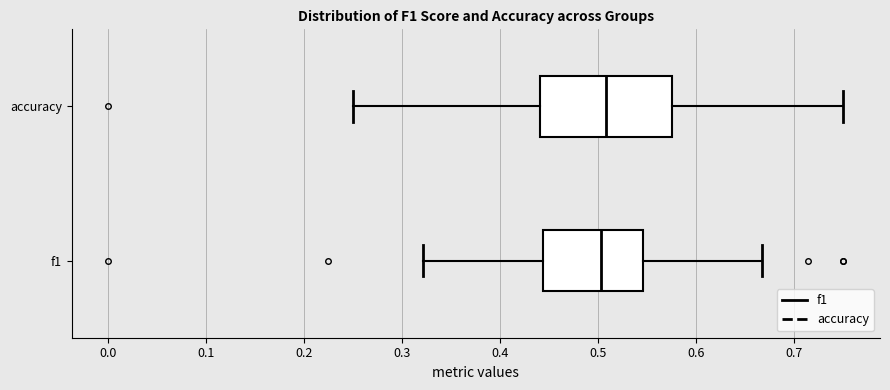

Where is the left edge of the box for accuracy on the x-axis? The values are not printed on the chart, so give them approximately, as read against the axis.

0.44